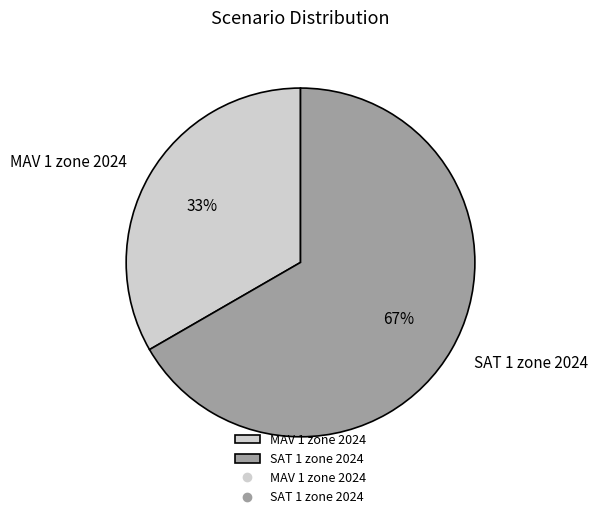

Which has a higher value, MAV 1 zone 2024 or SAT 1 zone 2024?

SAT 1 zone 2024